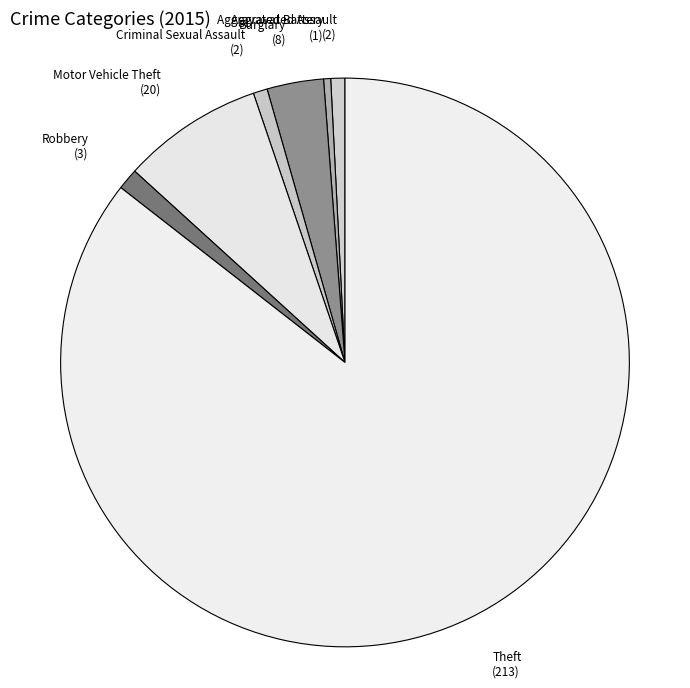

Count the number of slices in the pie.

7